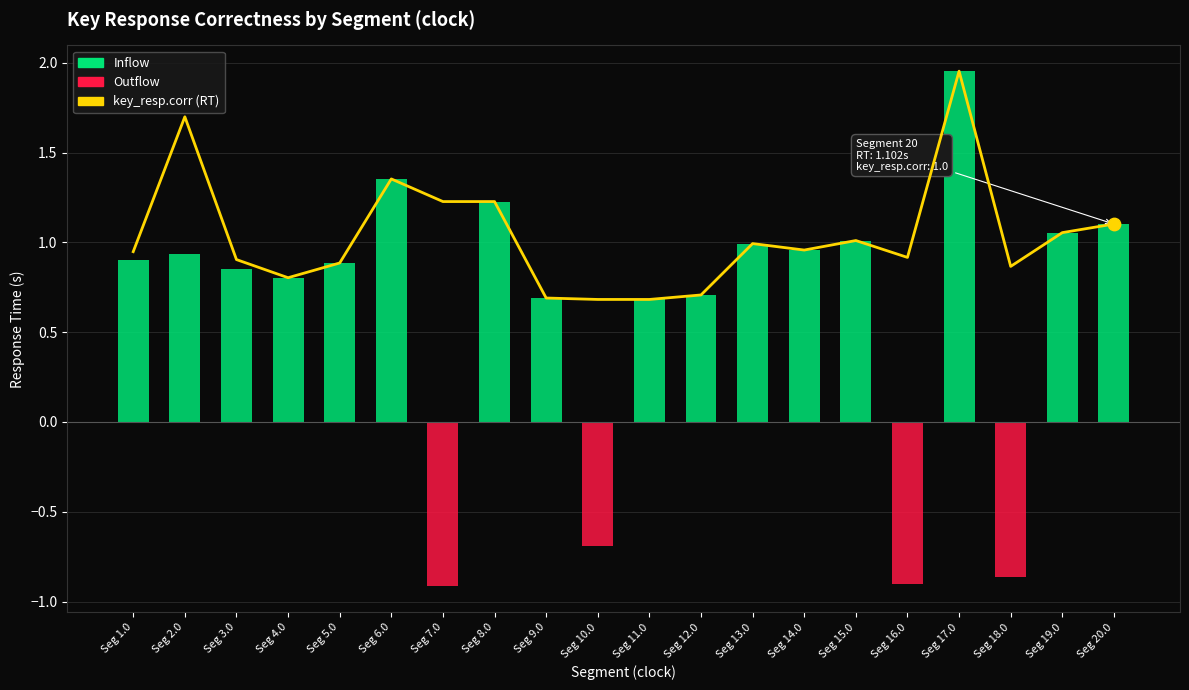

What is the change in value from Seg 6.0 to Seg 17.0?

+0.6